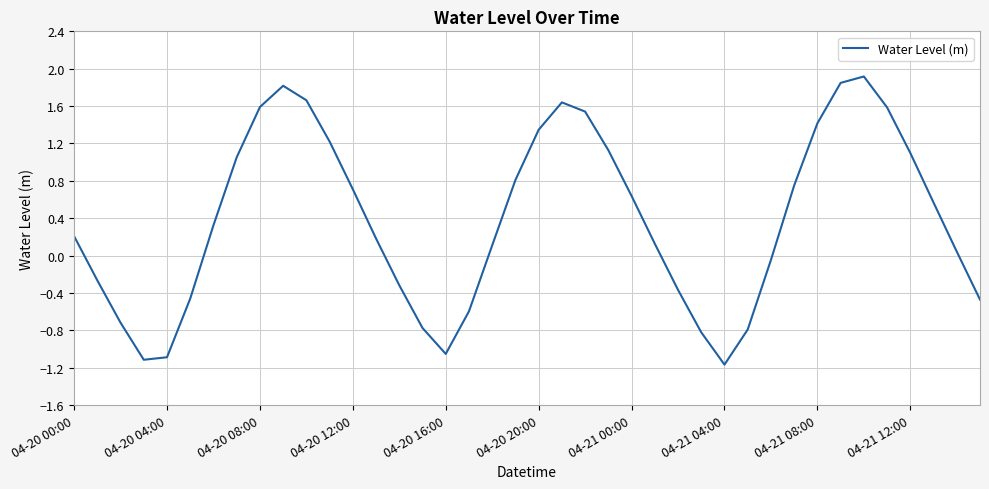

What is the maximum value shown in the chart?

1.9